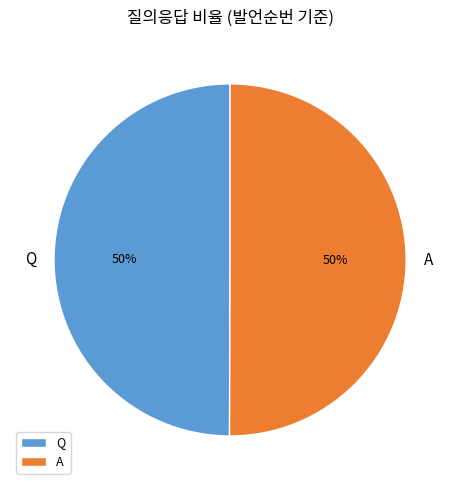

To the nearest percent, what is the combined percentage of A and Q?

100%